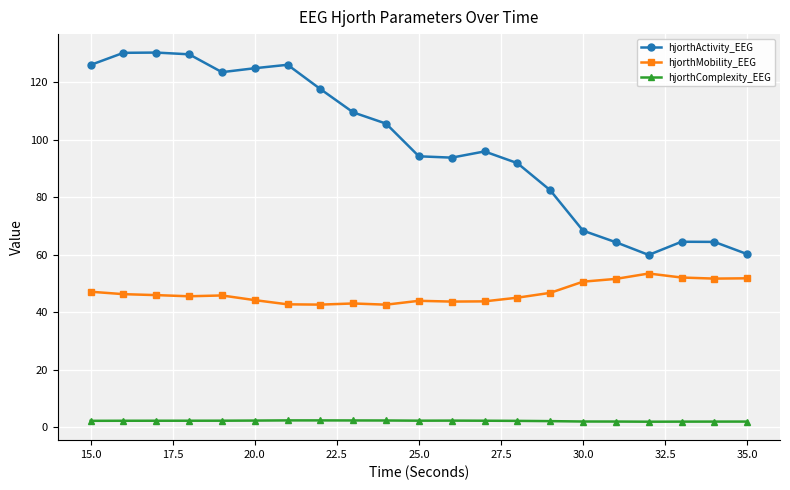

True or false: hjorthActivity_EEG and hjorthComplexity_EEG intersect in this chart.

False